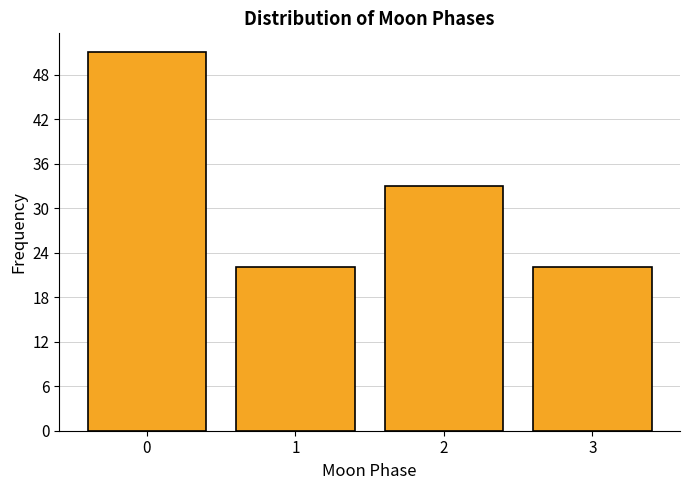

Reading left to right, extract all data points from this chart.

51	22	33	22